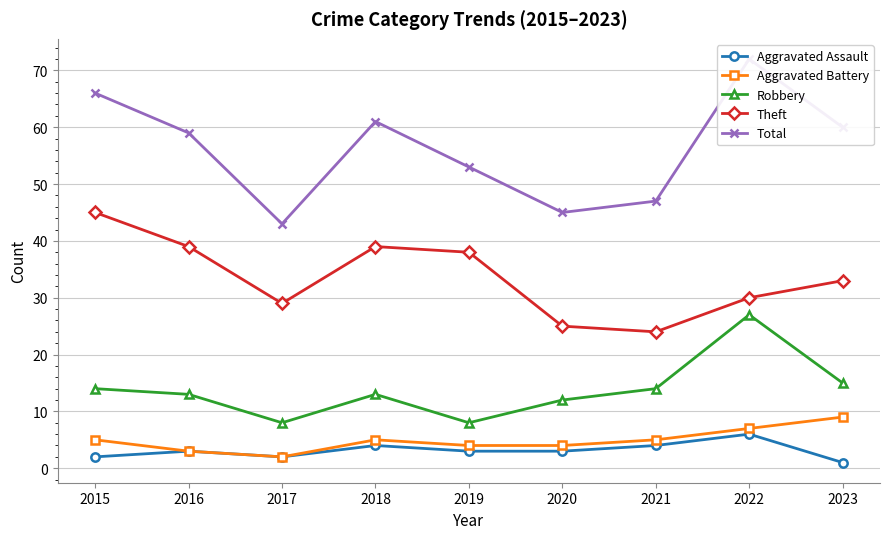

What is the difference between the Theft values at 2020 and 2022?

5